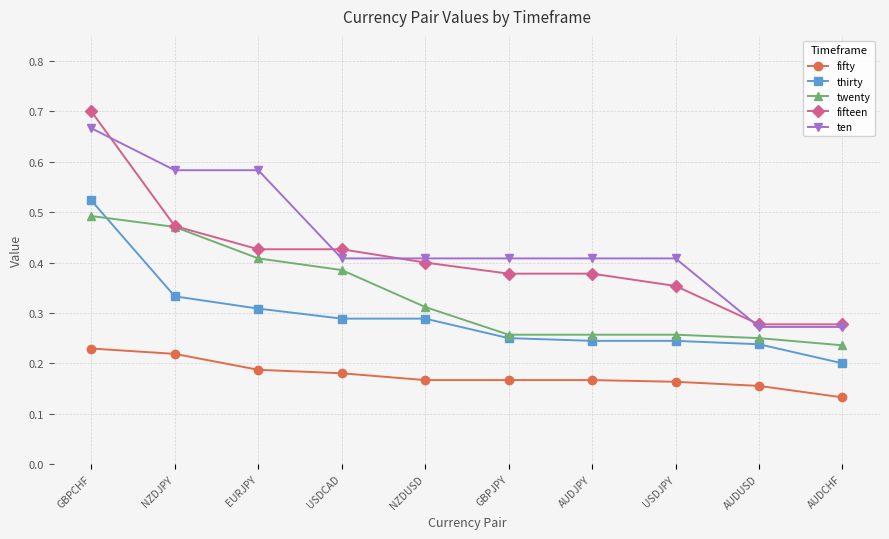

At which label is fifty closest to 0?

AUDCHF